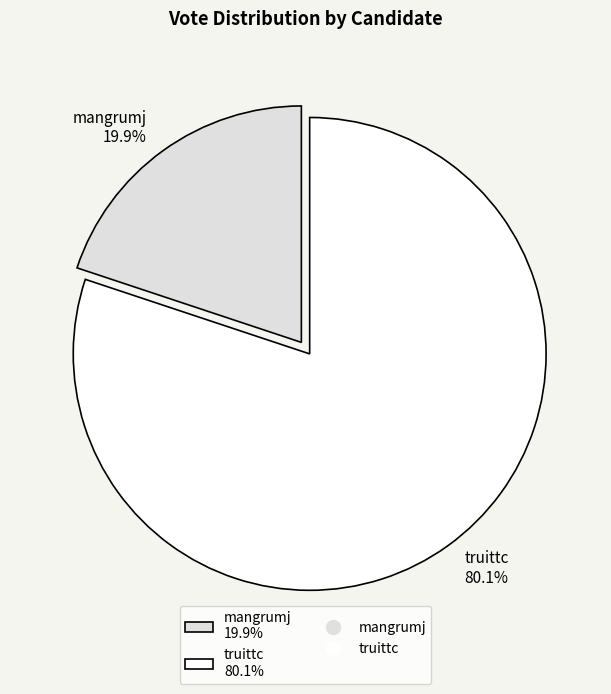

How many segments does this pie chart have?

2